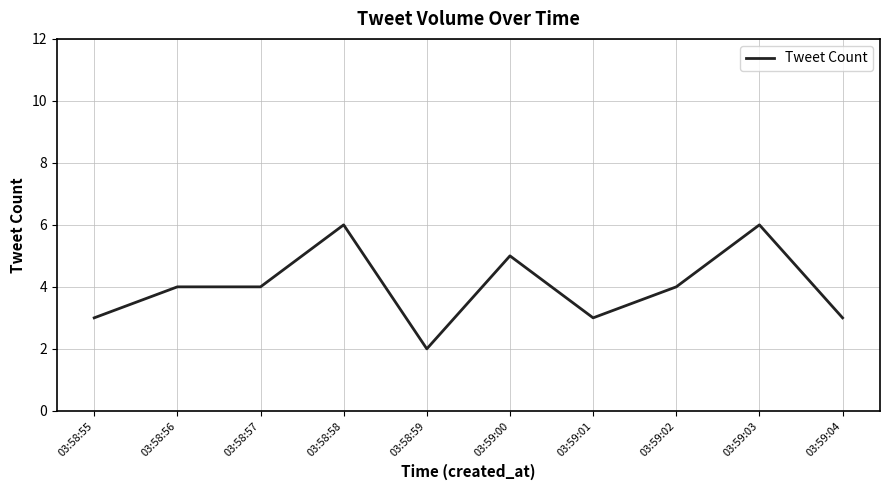

What is the ratio of the value at 03:59:00 to the value at 03:59:01?

1.7